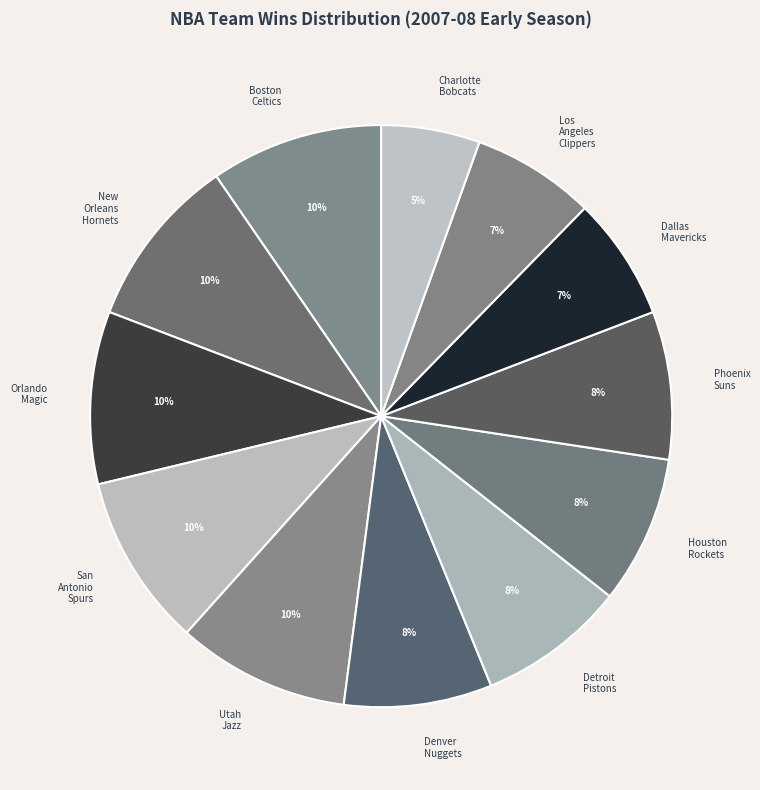

Is there any slice that represents more than half of the pie?

No